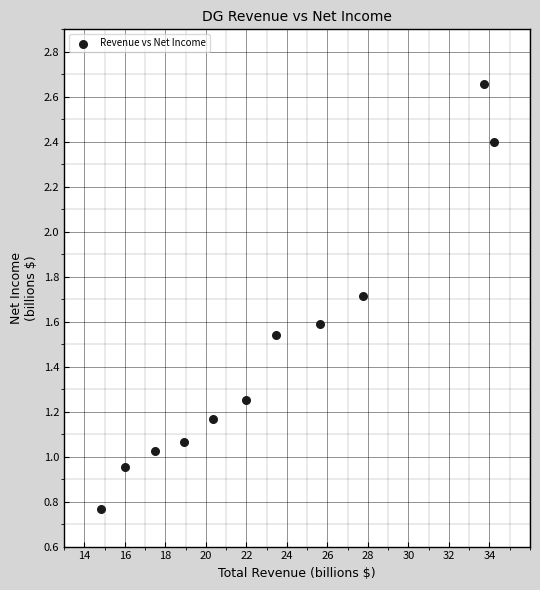

What is the range of X values (max minus min)?

19.4